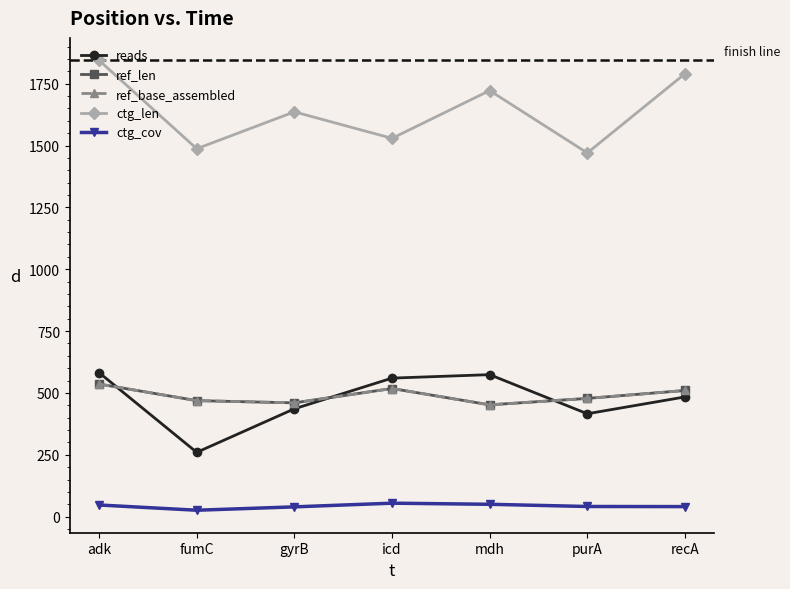

True or false: ref_base_assembled and ctg_len intersect in this chart.

False